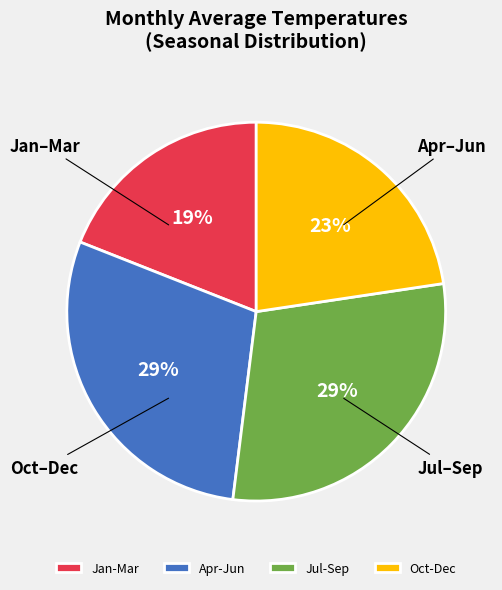

Which category has the smallest portion of the pie?

Jan-Mar